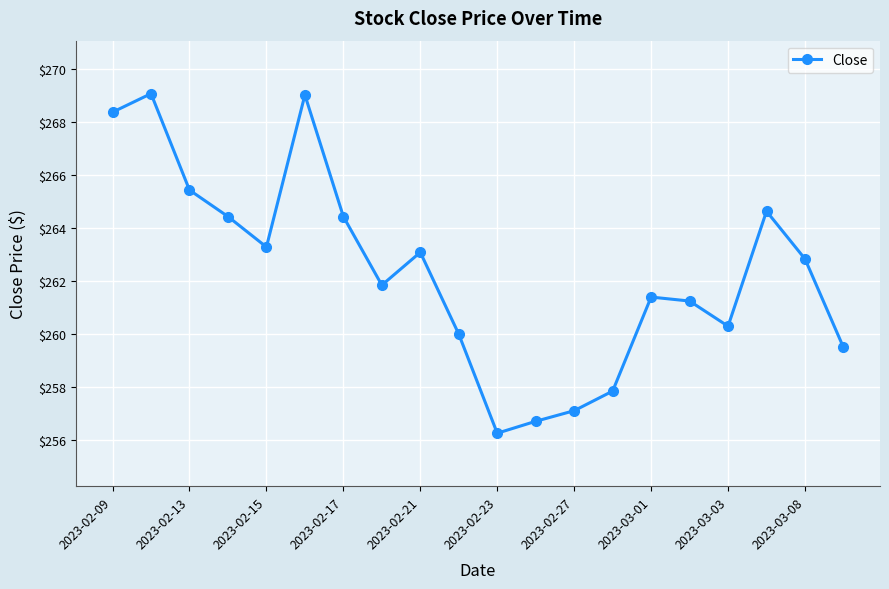

What is the maximum value shown in the chart?

269.1